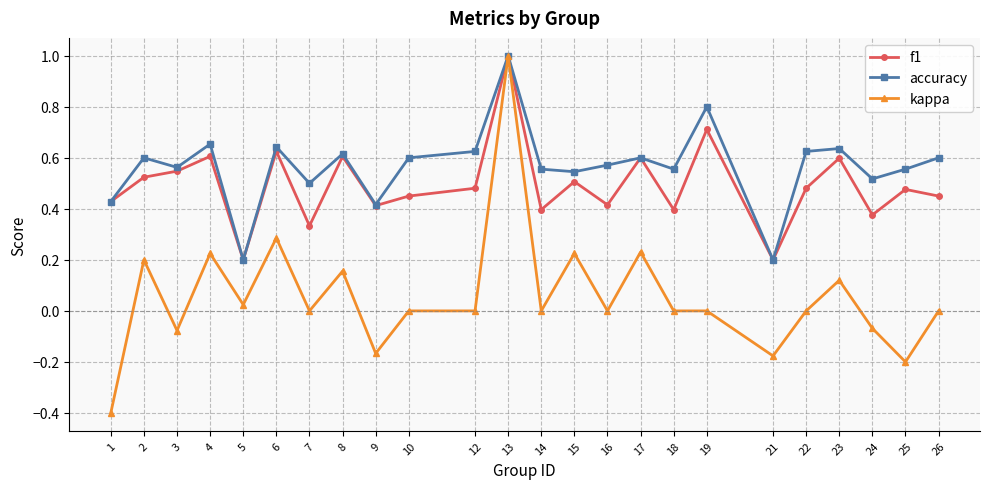

At 10, list the series in order from smallest to largest.

kappa, f1, accuracy